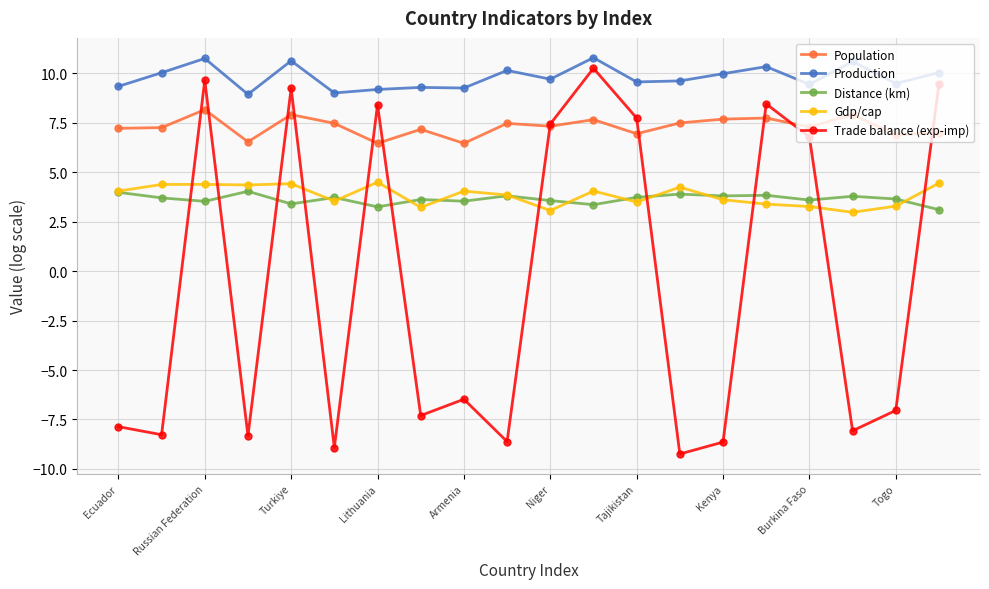

True or false: Gdp/cap and Production cross at least once.

False